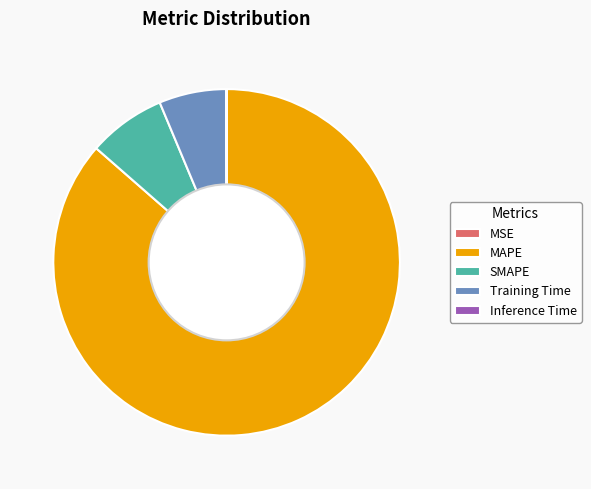

Do Training Time and MAPE together represent more than half of the pie?

Yes